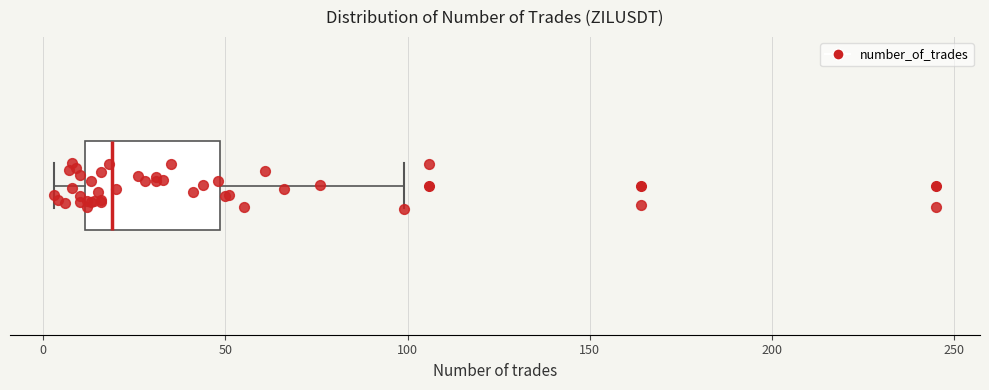

Read this box plot against the x-axis: the position of the median line, the range covered by the box, and the ends of both whiskers. The values are not printed on the chart, so give them approximately, as read against the axis.

median 20, box 10 to 50, whiskers 5 to 100